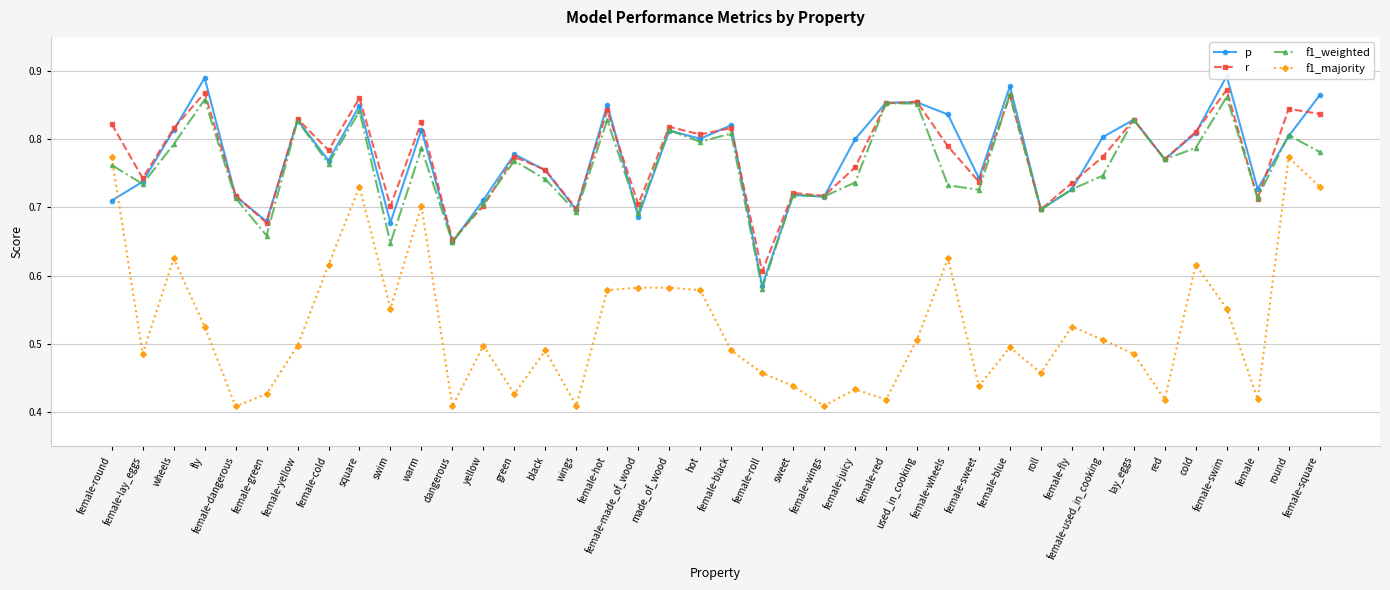

The p series shows 1.2 at sweet. True or false?

False